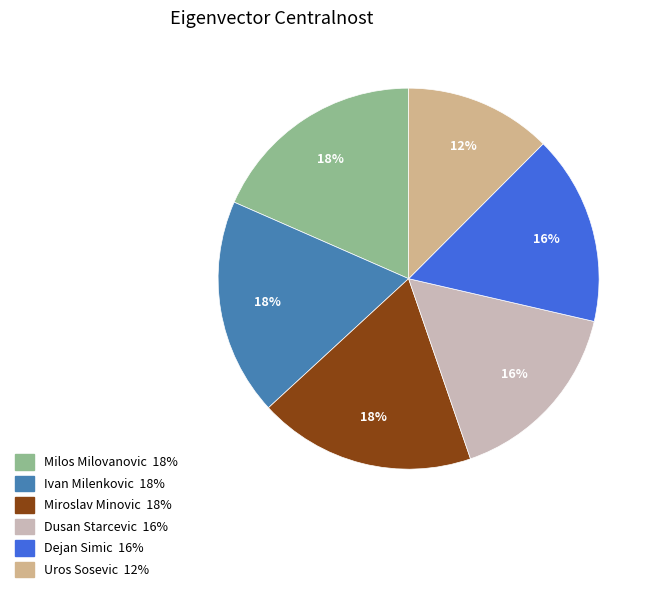

To the nearest percent, what is the difference between the largest and smallest slice percentages?

6%